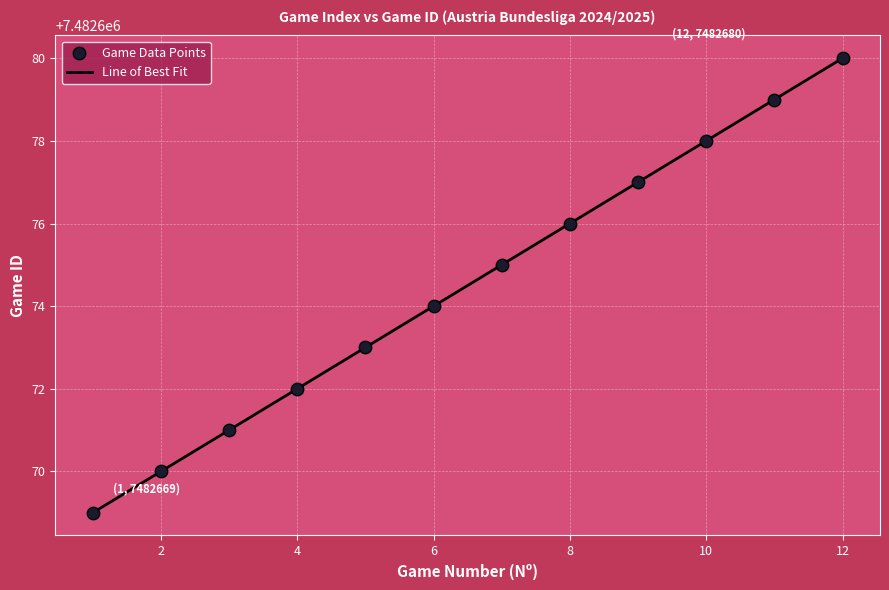

What is the difference between the maximum and minimum values?

11.0